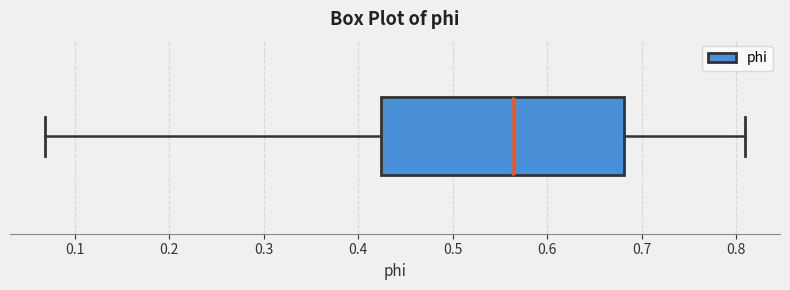

Transcribe this box plot: give where the median line is, the range the box spans, and where the two whiskers end, as read against the x-axis. The values are not printed on the chart, so give them approximately, as read against the axis.

median 0.56, box 0.42 to 0.68, whiskers 0.07 to 0.81